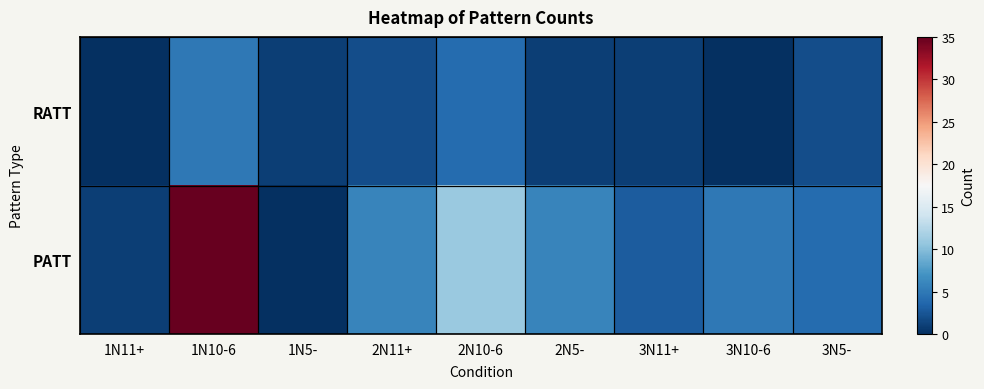

How many distinct data groups are displayed?

2